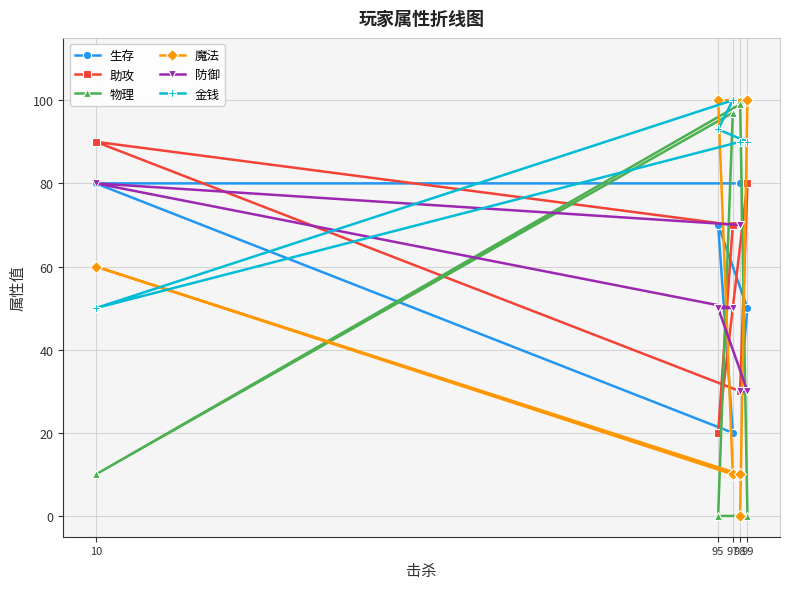

Between which two adjacent categories do 魔法 and 金钱 first intersect?

98 and 99